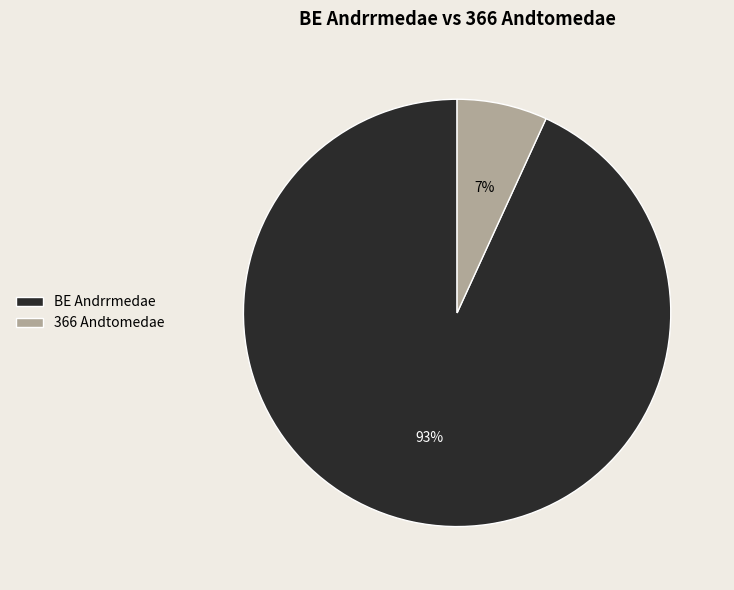

Which slice is the largest?

BE Andrrmedae